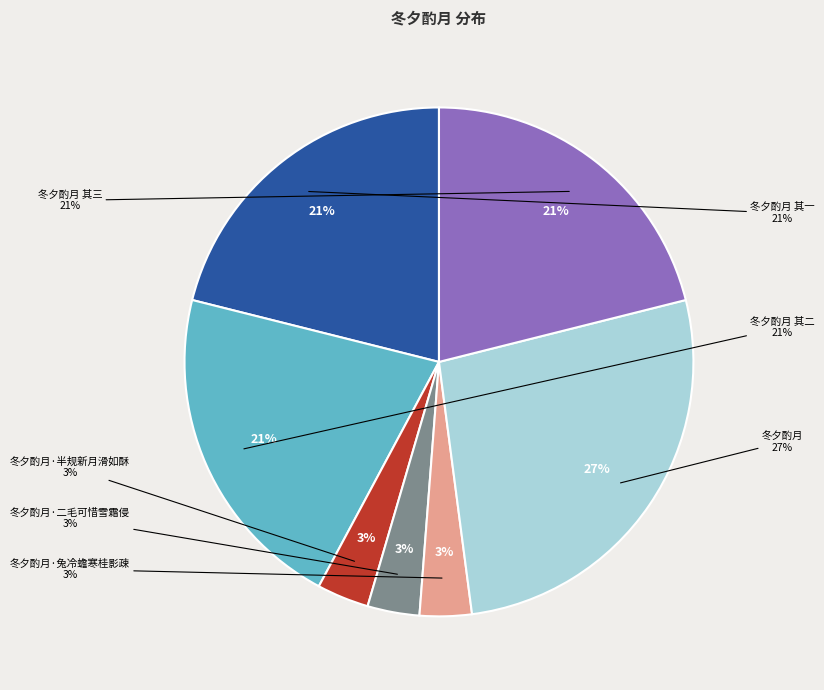

Count the number of slices in the pie.

7